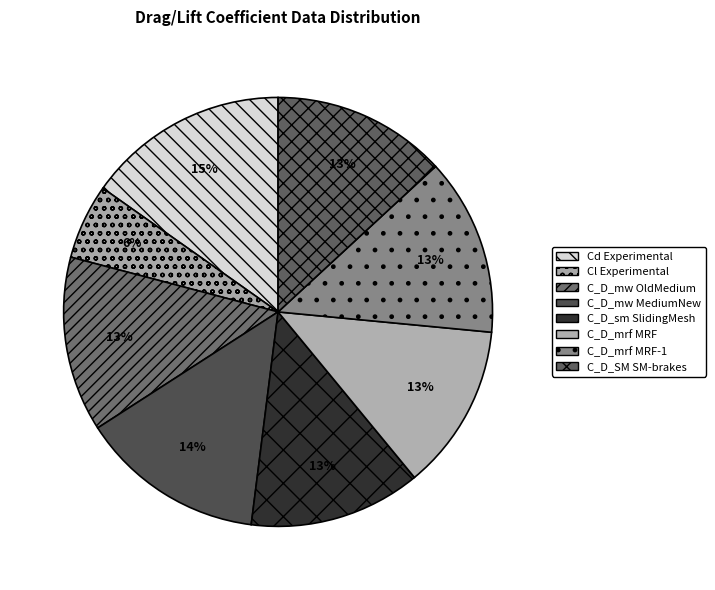

How many slices are in this pie chart?

8